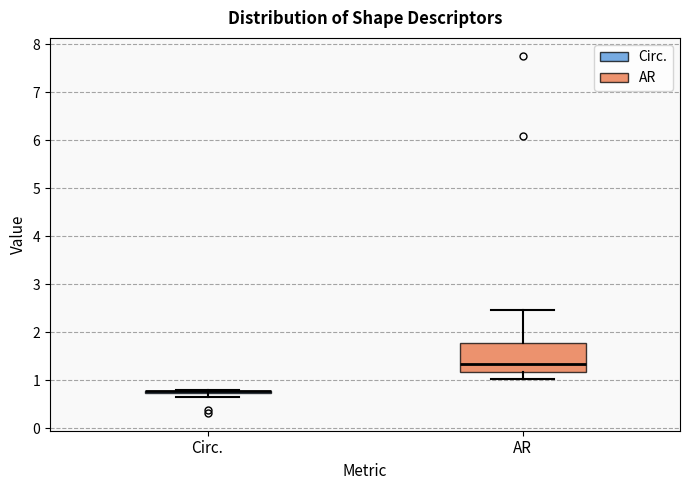

Comparing the boxes themselves (not the whiskers), which one is the tallest?

AR